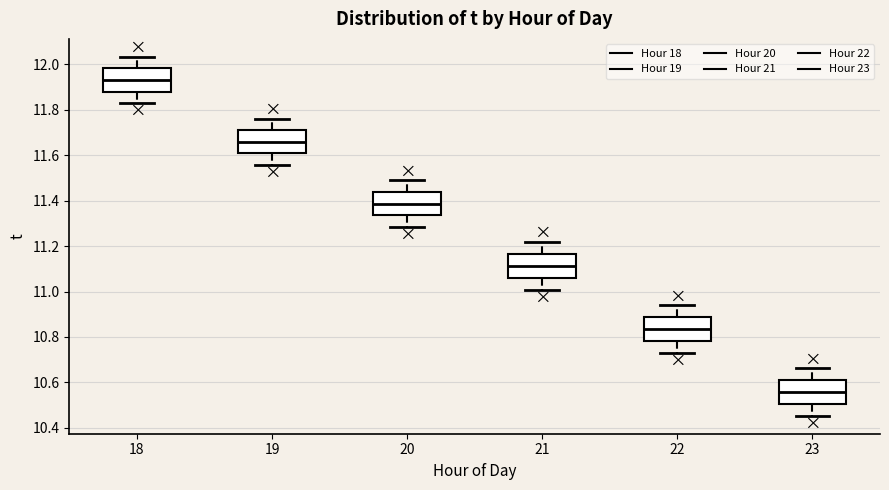

Where is the lower edge of the box at x = 19 on the y-axis? The values are not printed on the chart, so give them approximately, as read against the axis.

11.60